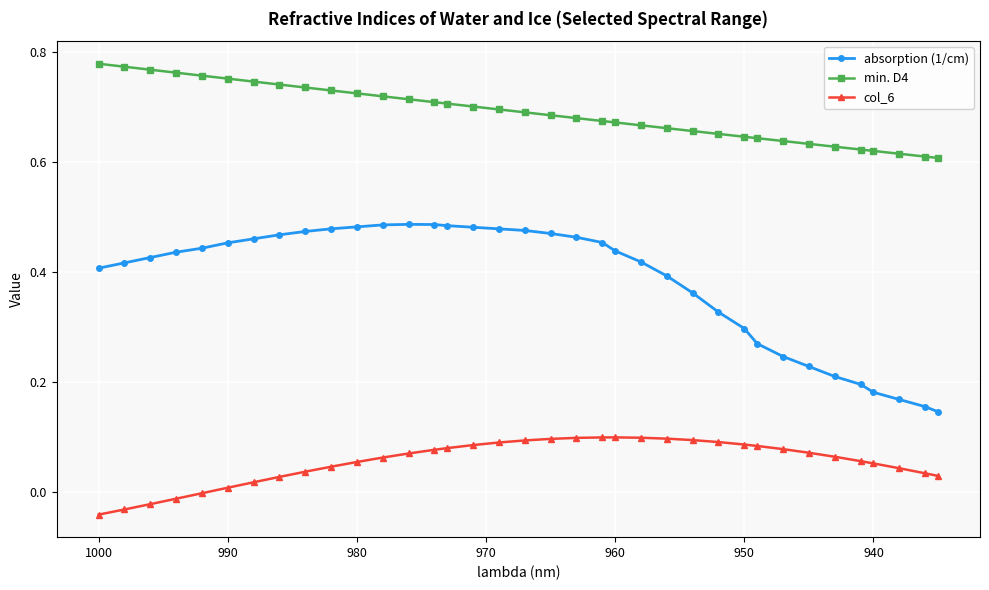

In col_6, how many points are higher than both neighbors (excluding endpoints)?

1